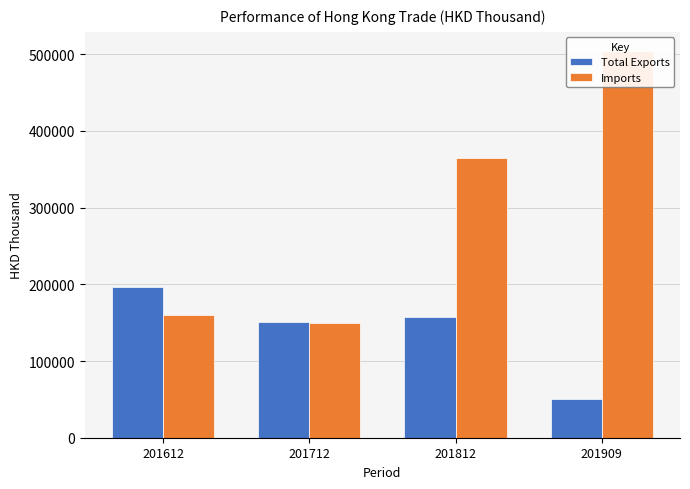

The Imports series shows 53282.9 at 201612. True or false?

False